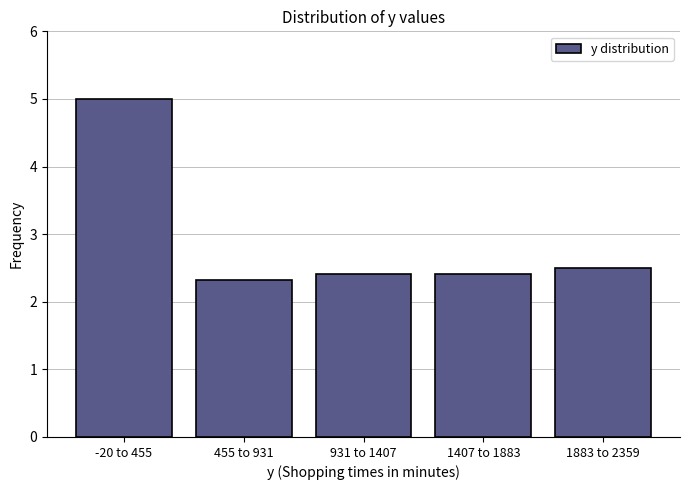

Reading right to left, transcribe all the data shown in this chart.

1883 to 2359=2.5	1407 to 1883=2.4	931 to 1407=2.4	455 to 931=2.3	-20 to 455=5.0